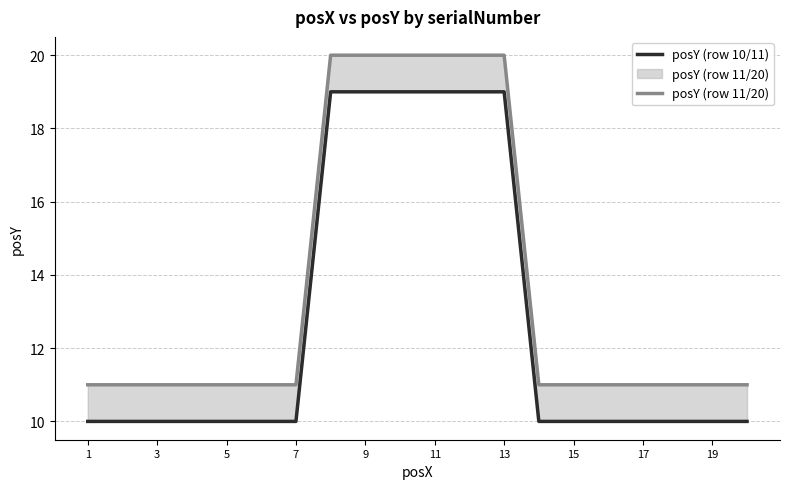

True or false: posY (row 10/11) has more than 1 points higher than both neighbors.

False